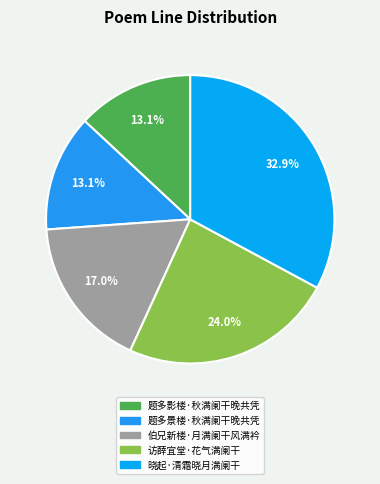

Is there a majority slice in this chart?

No